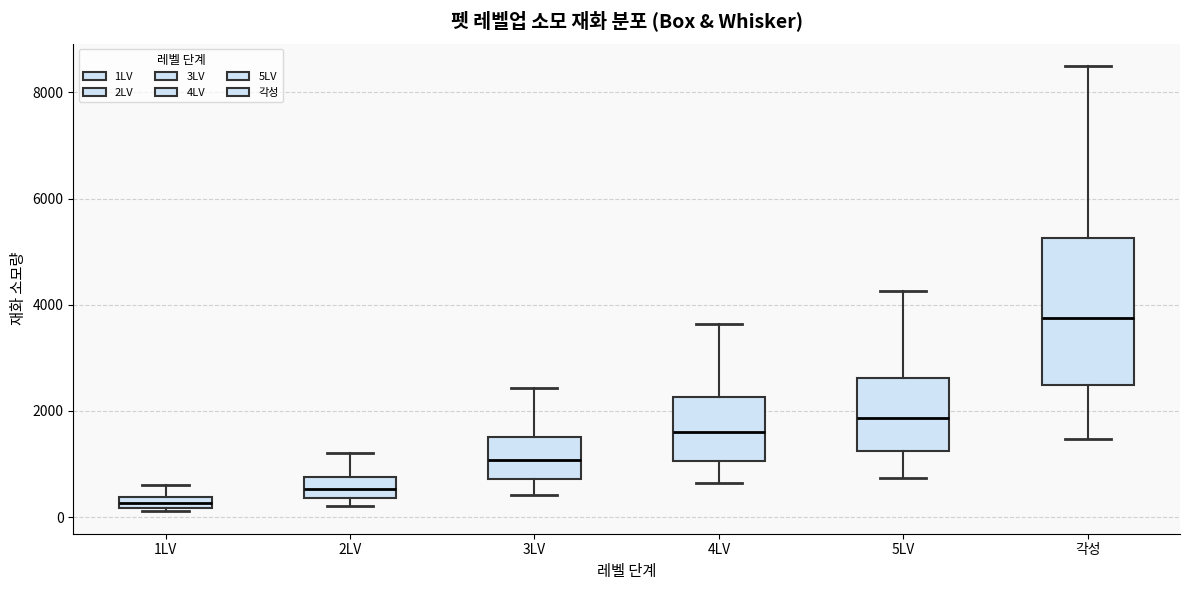

Which box is the tallest, from its lower edge to its upper edge?

각성